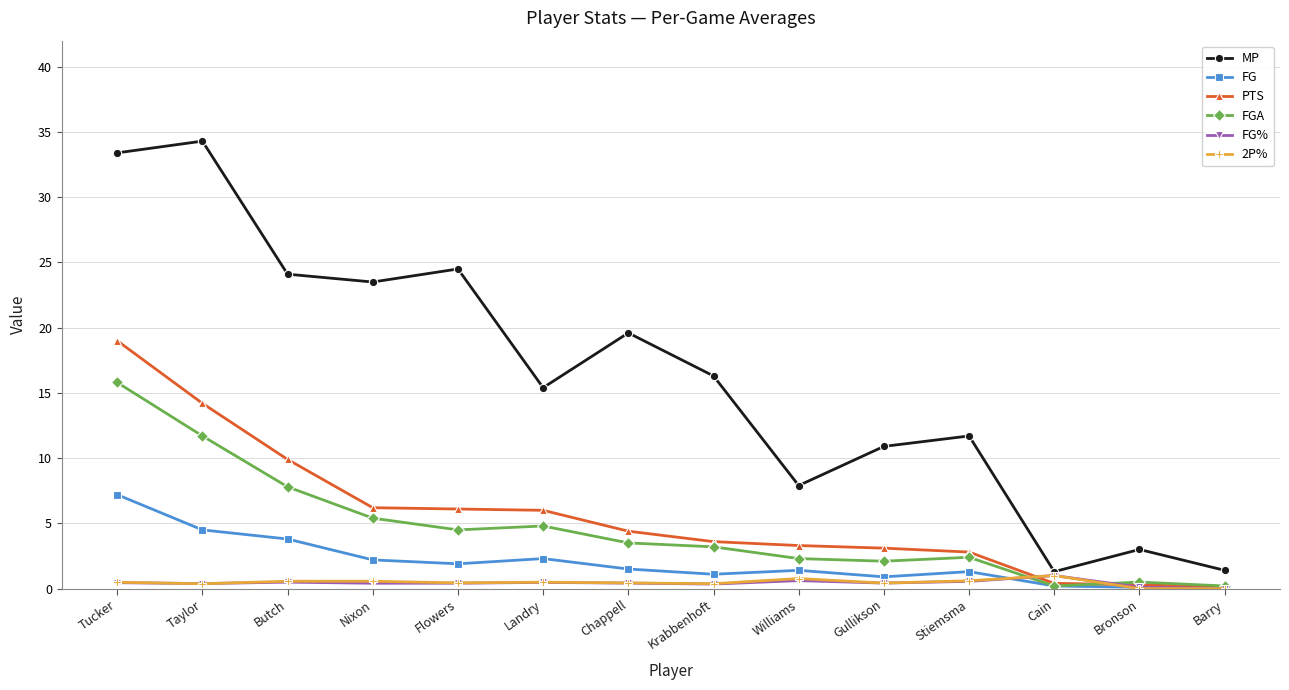

True or false: 2P% has more than 0 points higher than both neighbors.

True